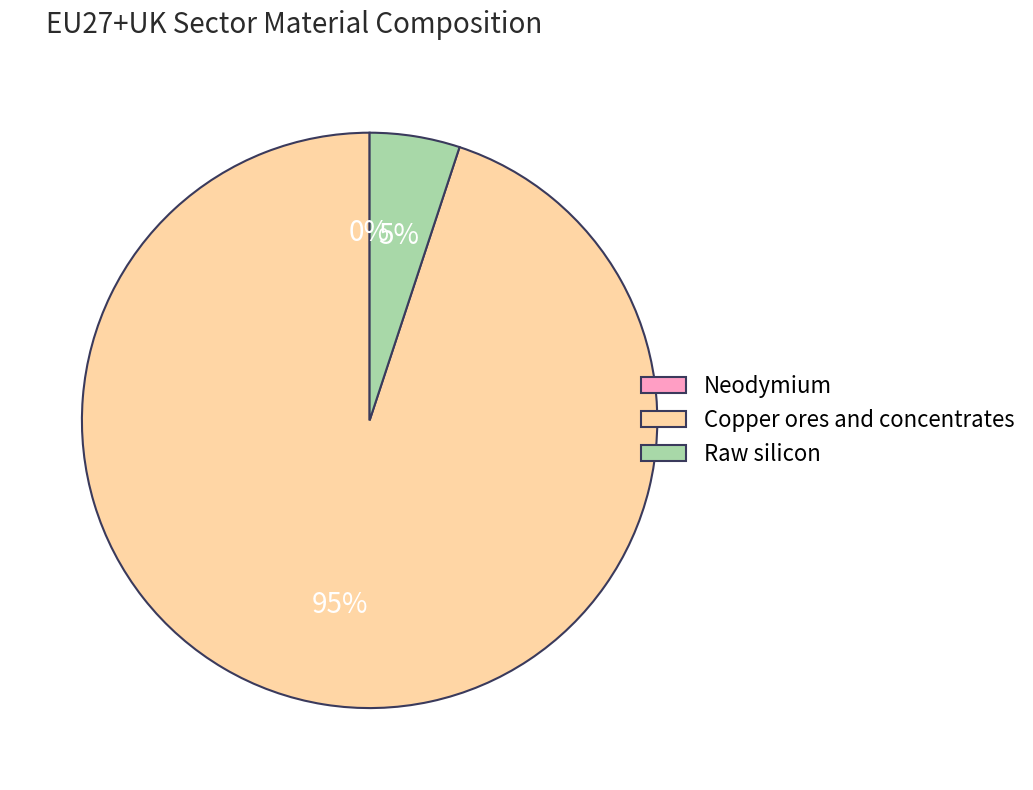

To the nearest percent, what is the difference between the Neodymium and Raw silicon slice percentages?

5%